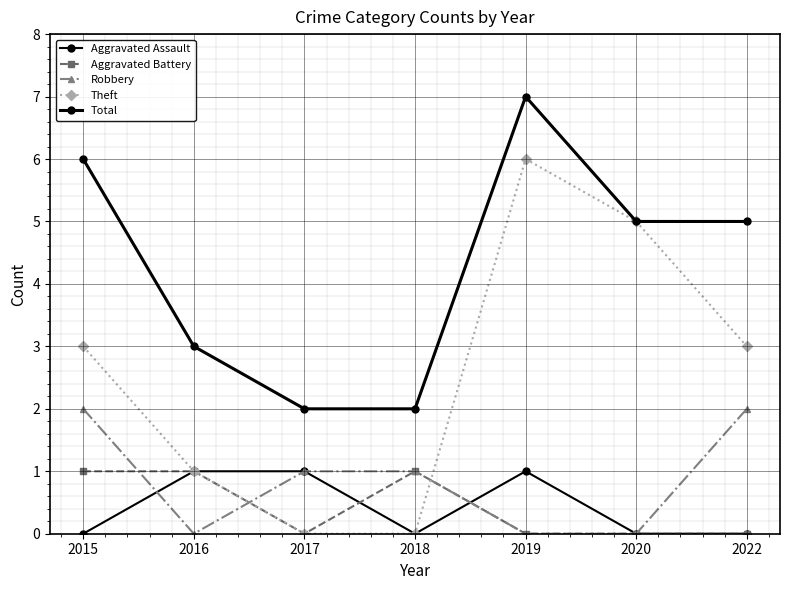

Rank the series by their maximum value, from highest to lowest.

Total, Theft, Robbery, Aggravated Assault, Aggravated Battery